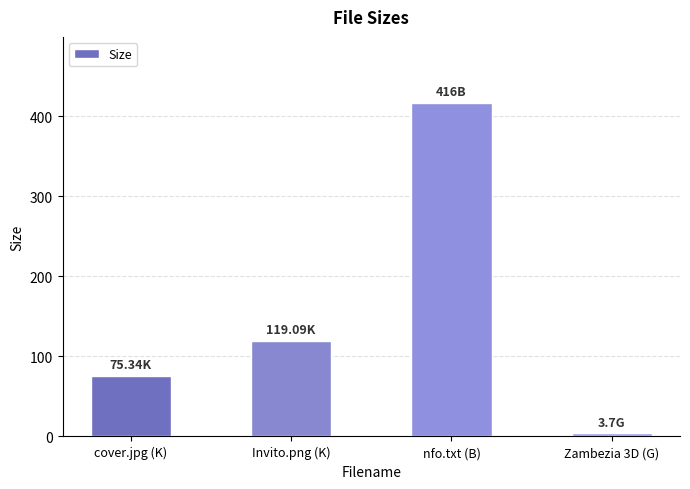

Approximately how many times larger is the value at nfo.txt (B) compared to Invito.png (K)?

3.5